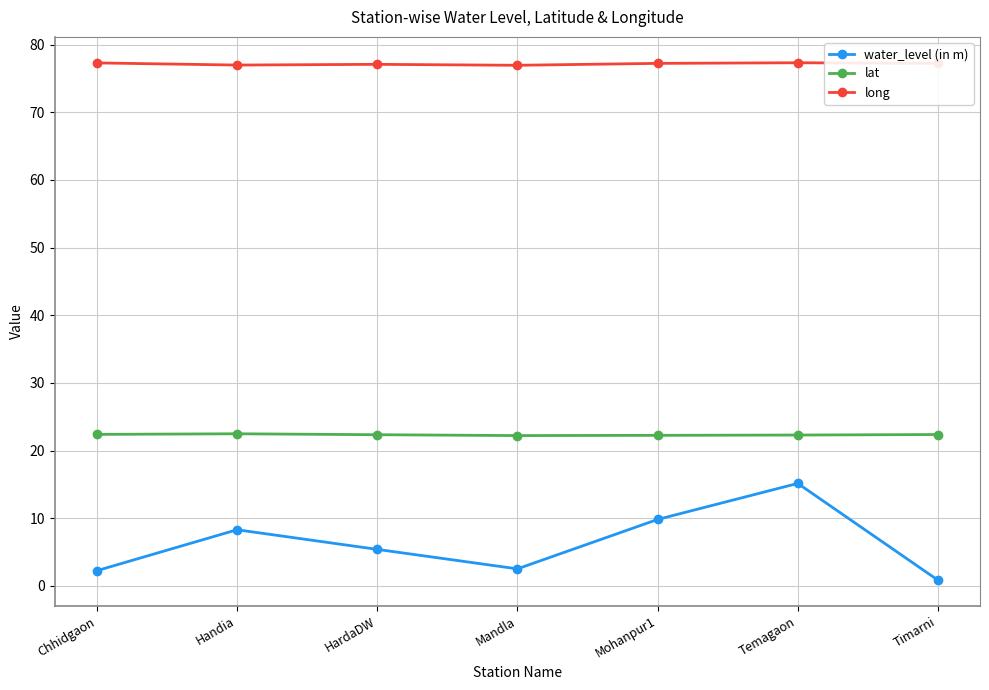

True or false: water_level (in m) has more than 1 interior local peaks.

True